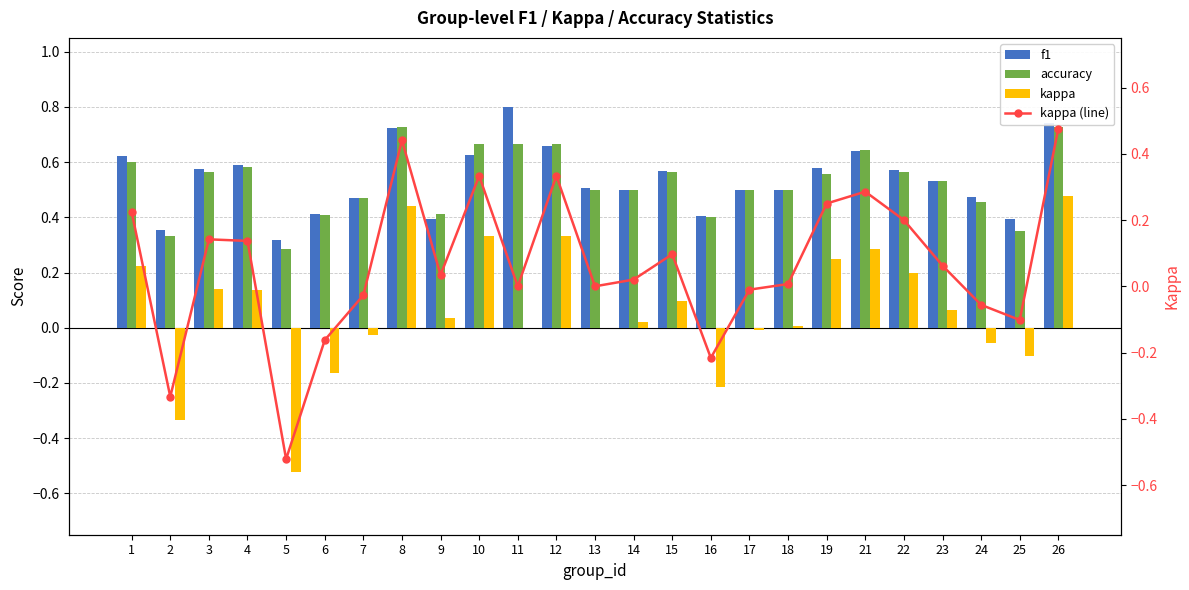

At which category does the chart reach its peak across all series?

11